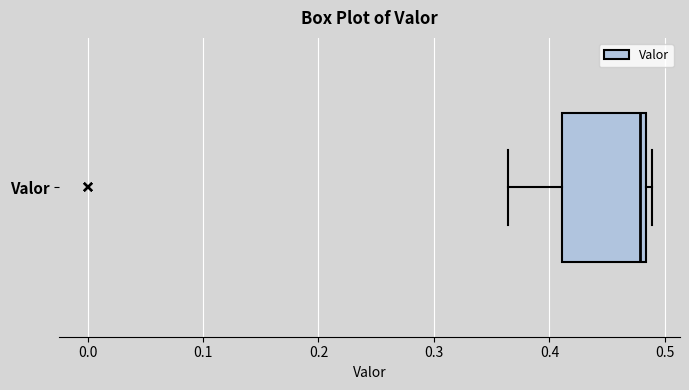

Read this box plot against the x-axis: the position of the median line, the range covered by the box, and the ends of both whiskers. The values are not printed on the chart, so give them approximately, as read against the axis.

median 0.48 (just left of the box's right edge), box 0.41 to 0.48, whiskers 0.36 to 0.49